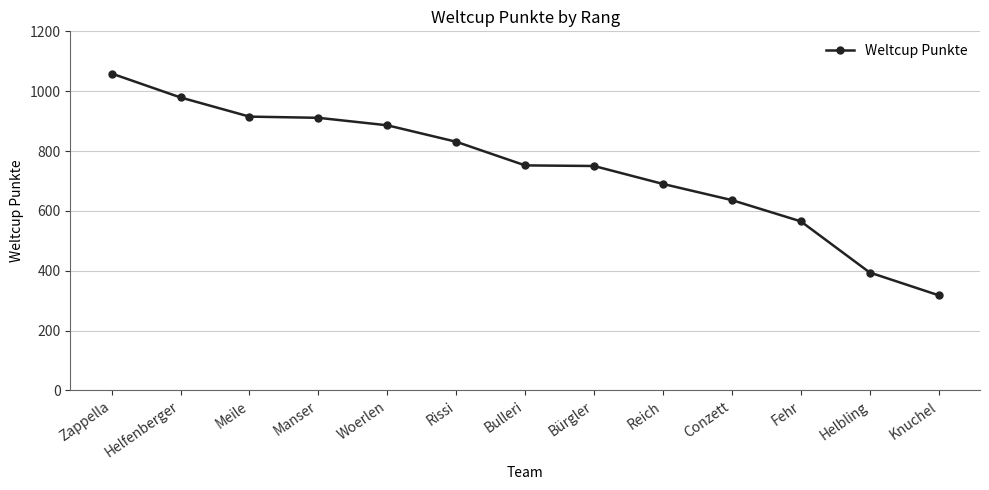

What is the value of the 8th point from the left?

750